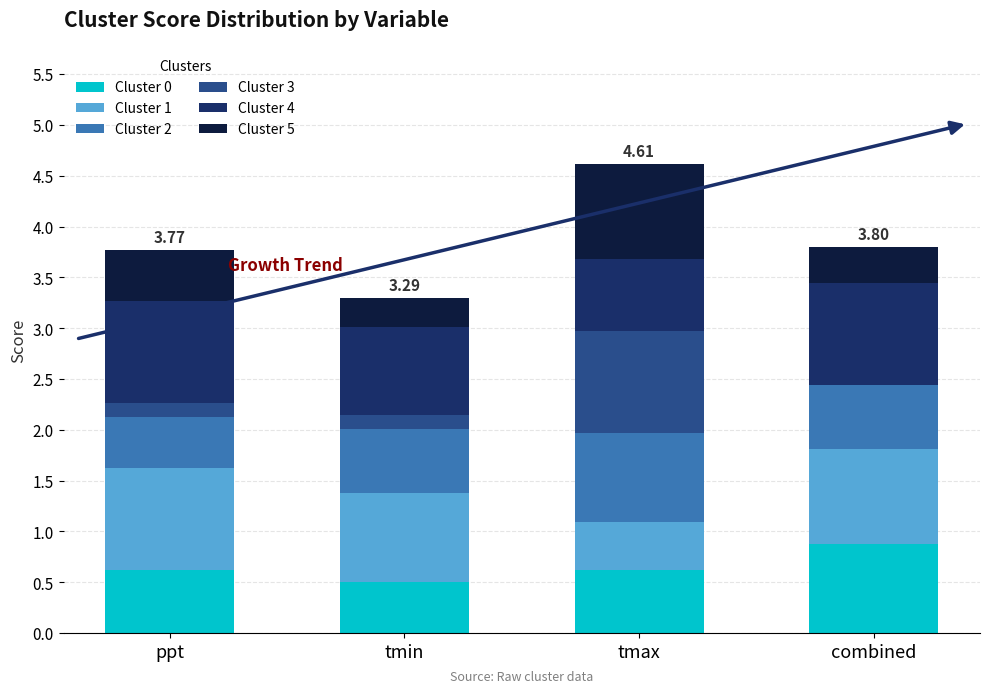

At which category is the sum across all series the highest?

tmax